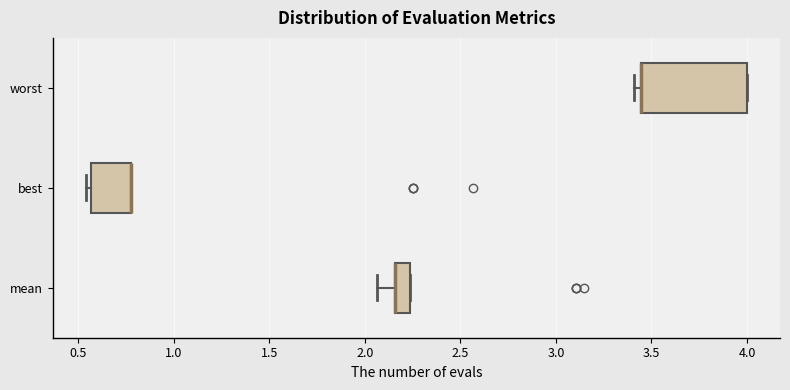

Reading bottom to top, transcribe this box plot: for each box, give where its median line is, the range the box spans, and where its two whiskers end, as read against the x-axis. The values are not printed on the chart, so give them approximately, as read against the axis.

mean: median 2.15 (drawn on the box's left edge), box 2.15 to 2.25, whiskers 2.05 to 2.25
best: median 0.75 (drawn on the box's right edge), box 0.55 to 0.75, whiskers 0.55 (just left of the box's left edge) to 0.75
worst: median 3.45 (drawn on the box's left edge), box 3.45 to 4.00, whiskers 3.40 to 4.00